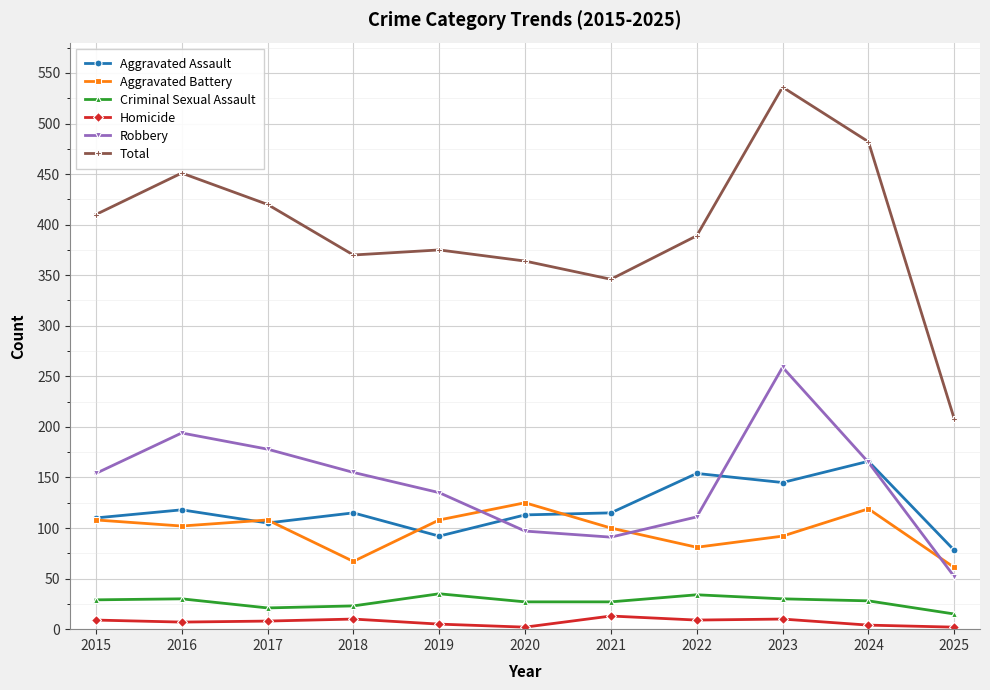

What is the maximum value shown in the chart?

536